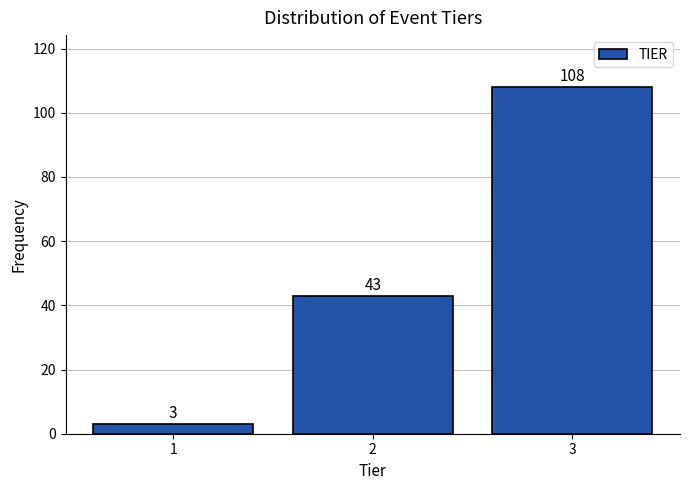

Reading left to right, list all the values displayed in this chart.

3	43	108